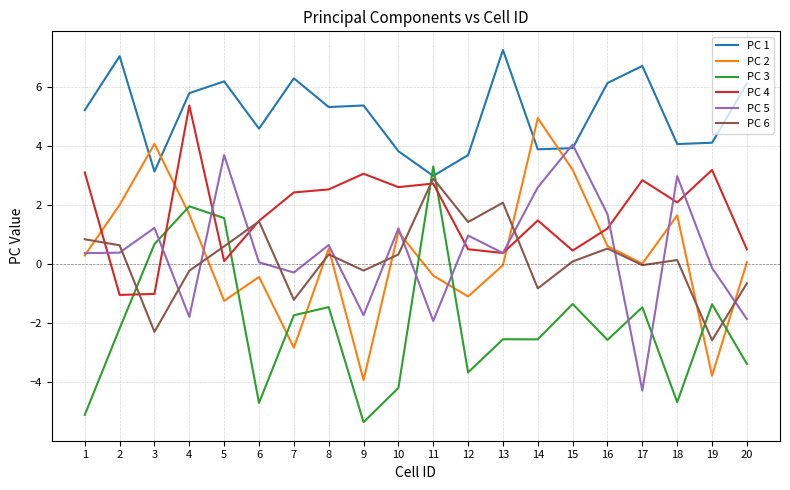

At which label does PC 2 first exceed 0?

1